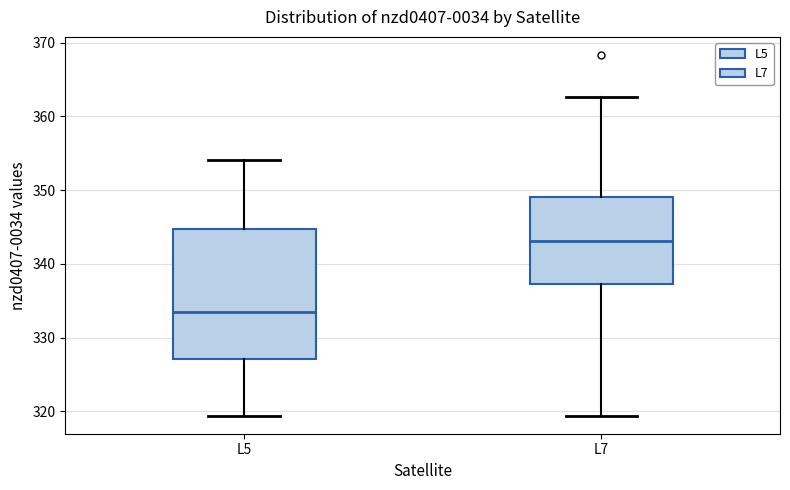

Reading left to right, transcribe this box plot: for each box, give where its median line is, the range the box spans, and where its two whiskers end, as read against the y-axis. The values are not printed on the chart, so give them approximately, as read against the axis.

L5: median 333, box 327 to 345, whiskers 319 to 354
L7: median 343, box 337 to 349, whiskers 319 to 363